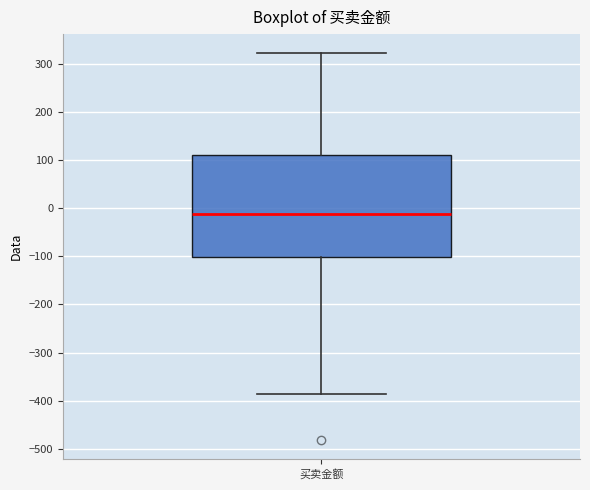

Where does the median line of the box for 买卖金额 sit on the y-axis? The values are not printed on the chart, so give them approximately, as read against the axis.

-10